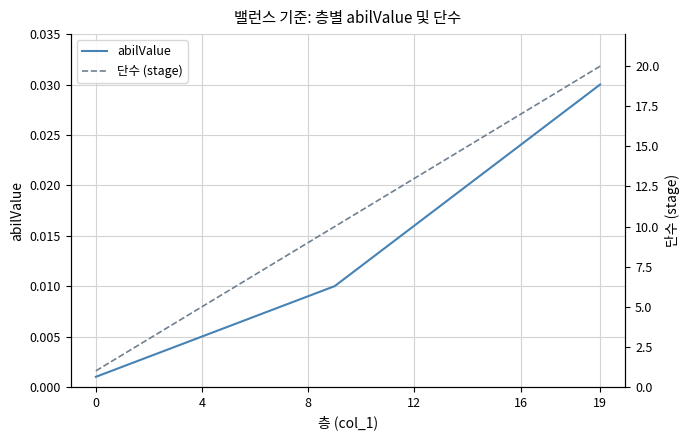

What is the value of the 단수 (stage) point at the 1st from the left?

1.0